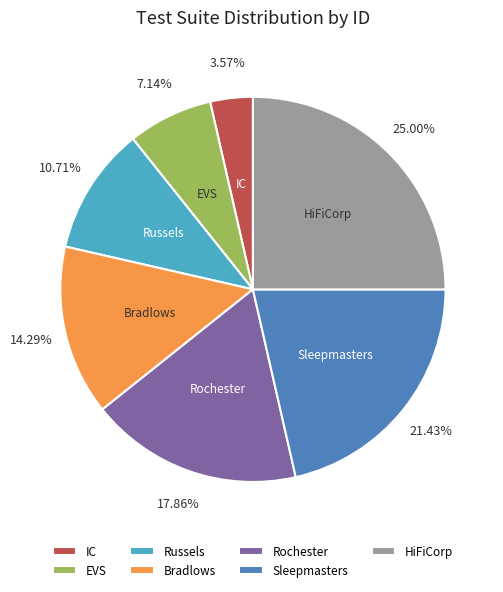

Does any single category account for the majority?

No